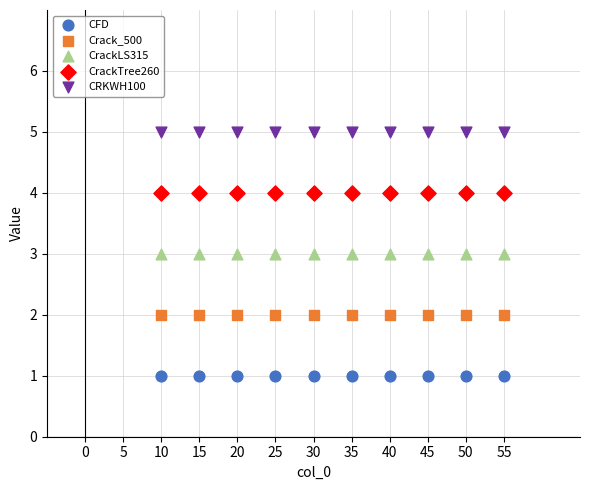

Which series contains the lowest Y value?

CFD